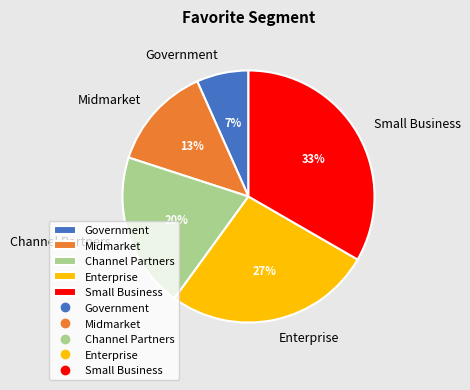

Between Government and Enterprise, which is larger?

Enterprise